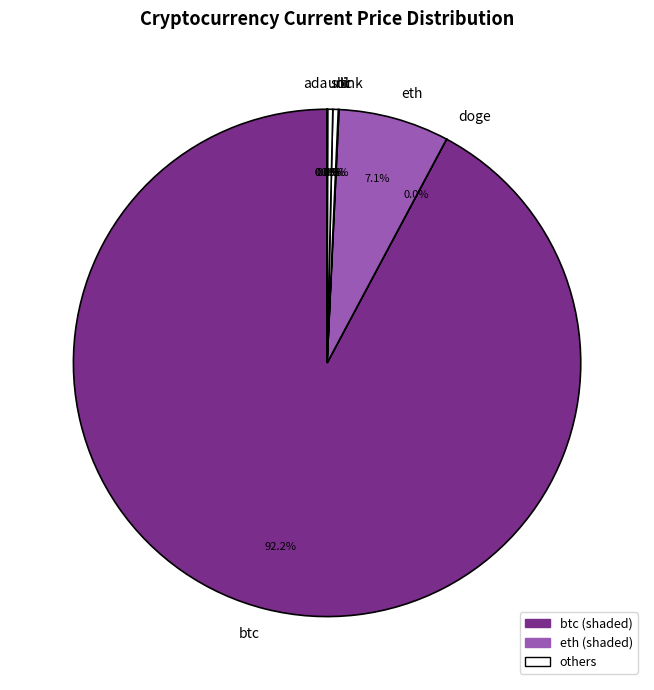

Is sol the majority of the pie?

No